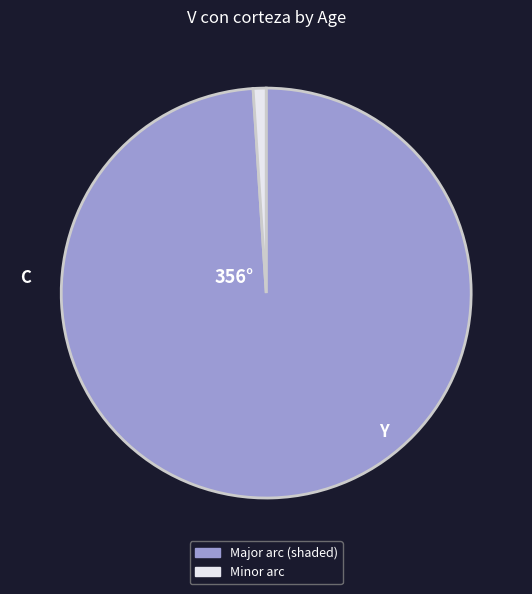

Between Major arc (shaded) and Minor arc, which is larger?

Major arc (shaded)